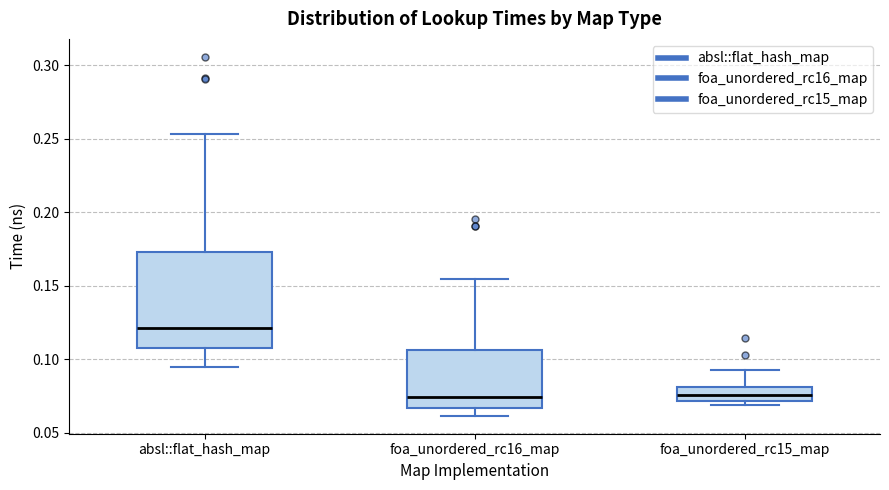

Where does the median line of the box for absl::flat_hash_map sit on the y-axis? The values are not printed on the chart, so give them approximately, as read against the axis.

0.120